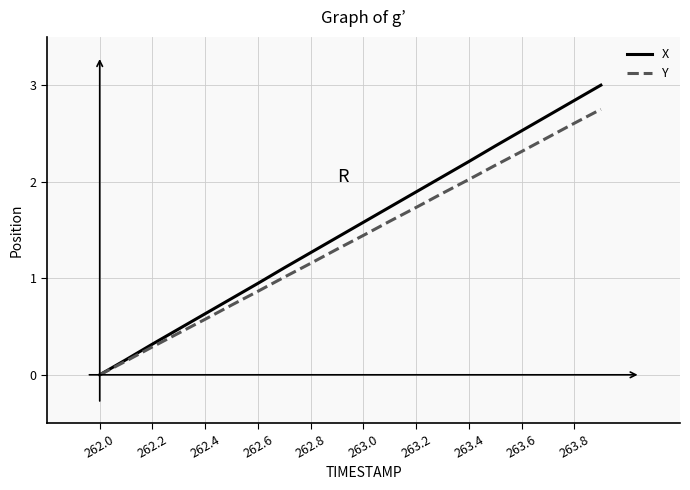

How many values in X are above zero?

19